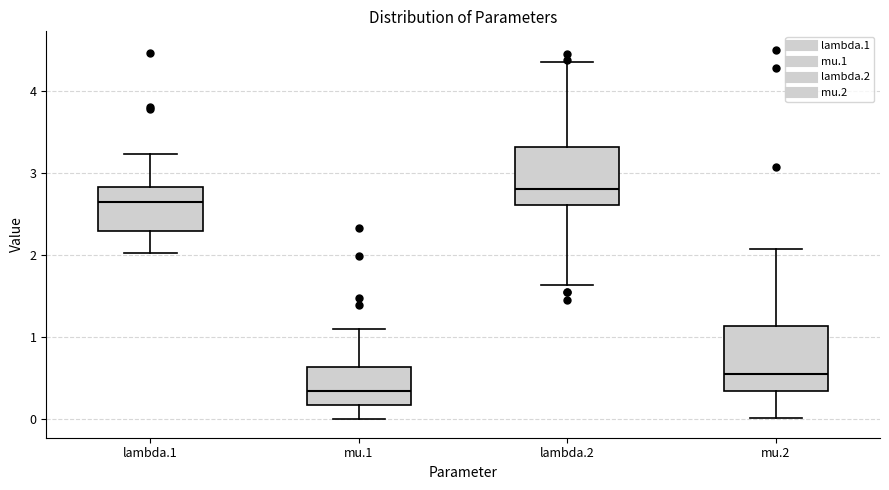

Which box has the lowest median line?

mu.1